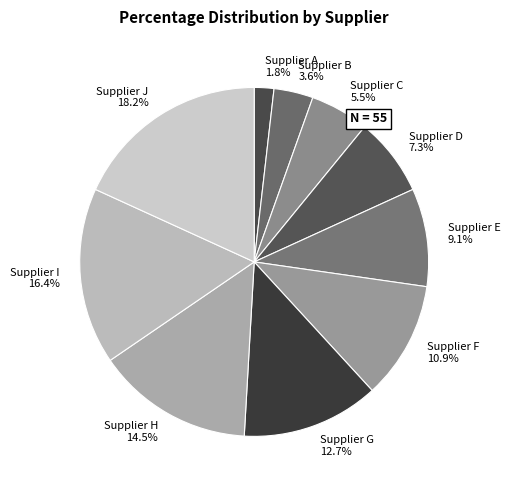

Rank the categories by value from highest to lowest.

Supplier J, Supplier I, Supplier H, Supplier G, Supplier F, Supplier E, Supplier D, Supplier C, Supplier B, Supplier A